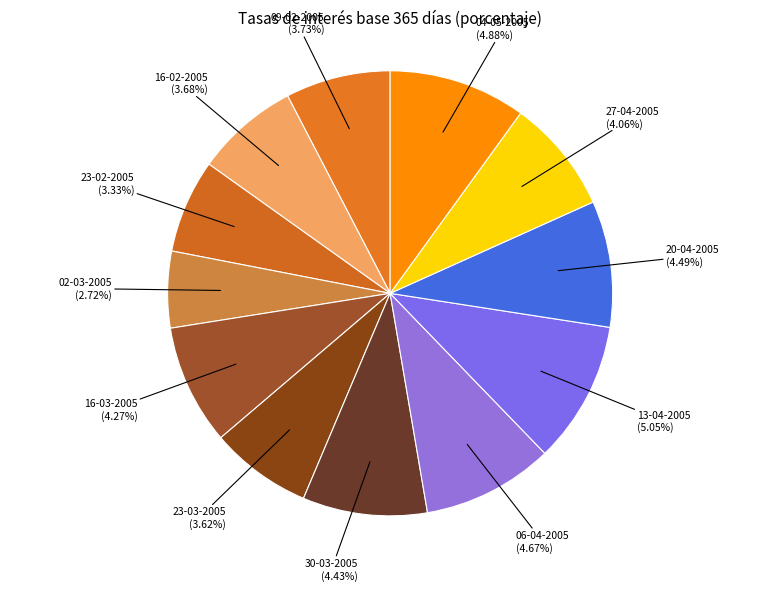

To the nearest percent, what is the average slice percentage?

8%